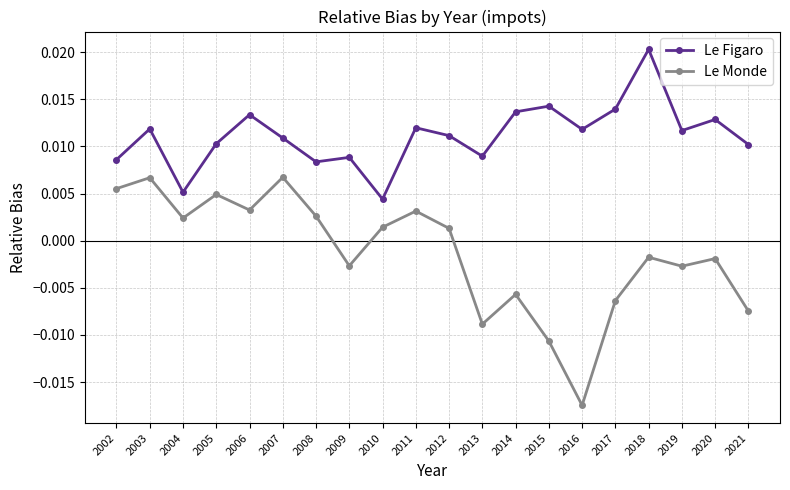

List the series in order of their peak value, lowest first.

Le Monde, Le Figaro